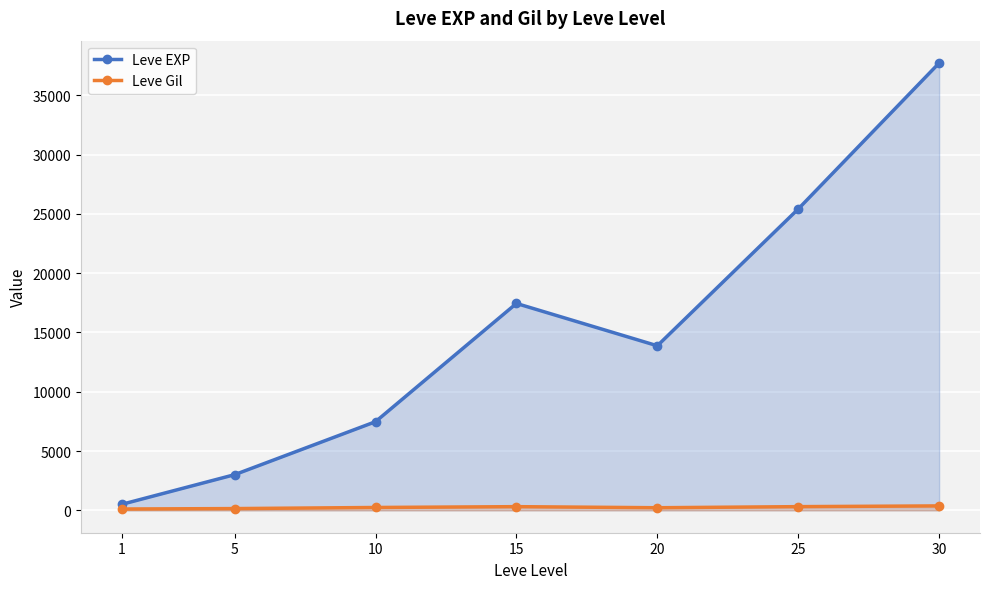

List the labels in order of Leve Gil value, largest first.

30, 25, 15, 10, 20, 5, 1